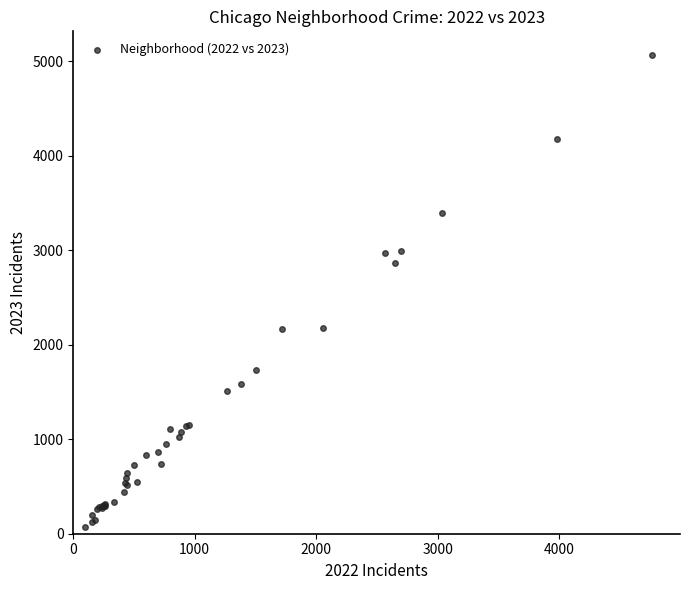

What Y value in the scatter plot is closest to 2568?

2862